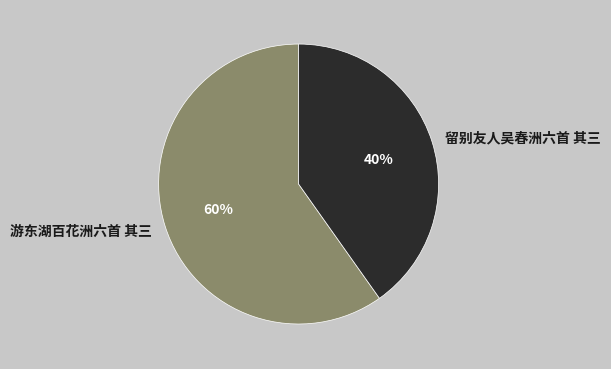

To the nearest percent, what is the difference between the 留别友人吴春洲六首 其三 and 游东湖百花洲六首 其三 slice percentages?

20%